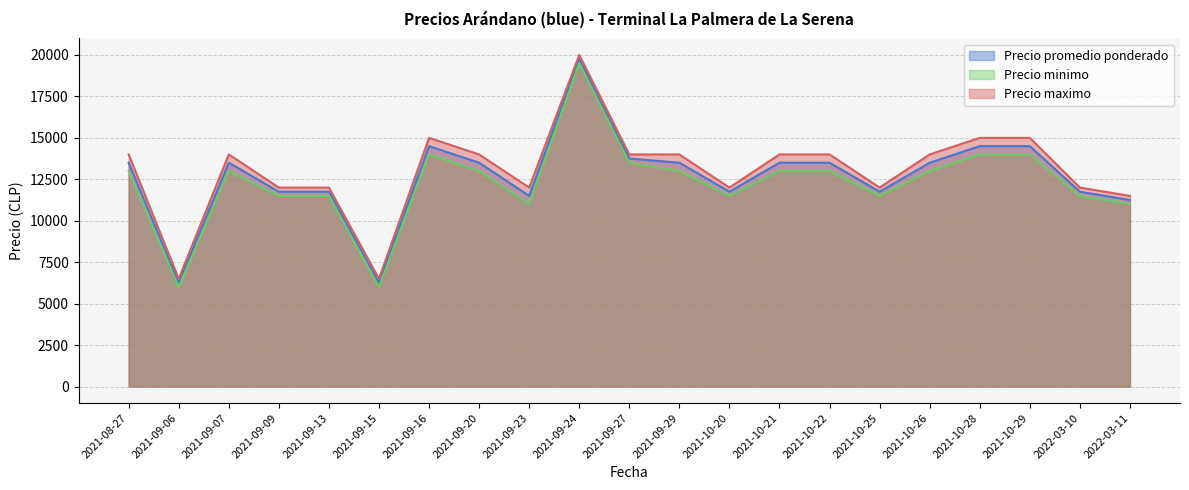

What is the difference between the Precio minimo values at 2021-09-29 and 2021-09-09?

1500